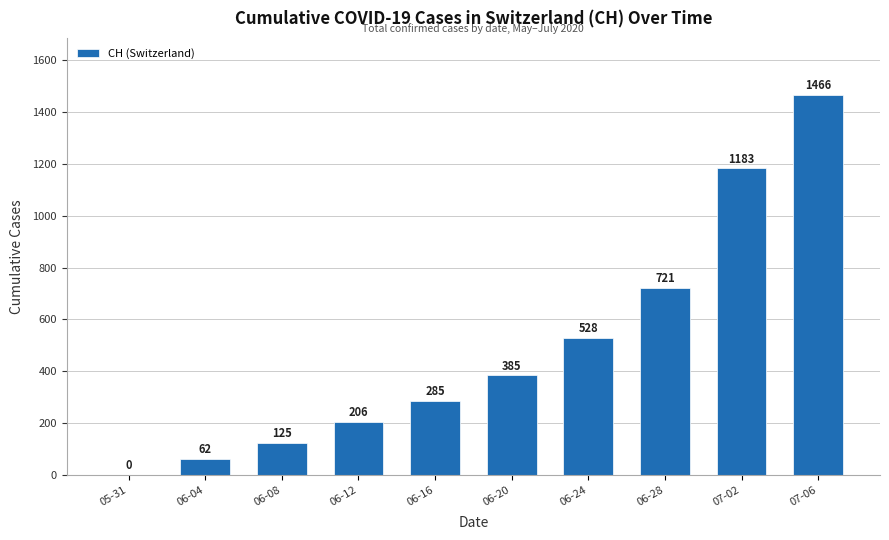

Are the bars grouped side by side (vs. stacked)?

No